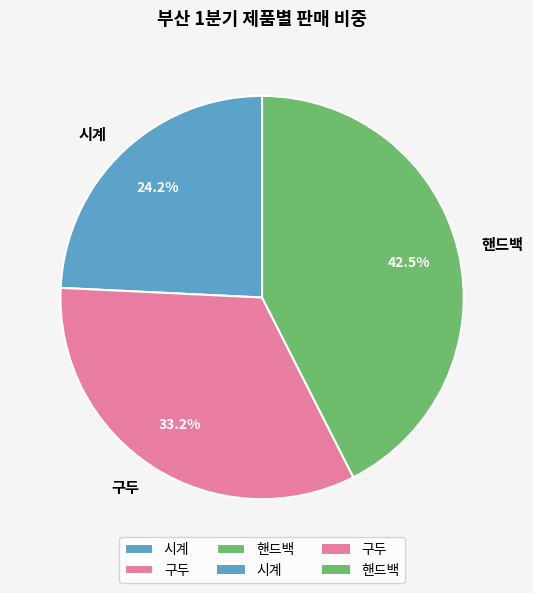

Is there a majority slice in this chart?

No